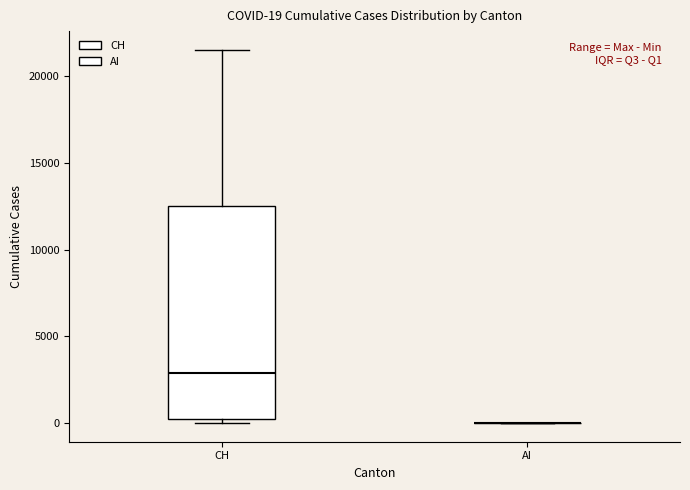

Which box is the tallest, from its lower edge to its upper edge?

CH